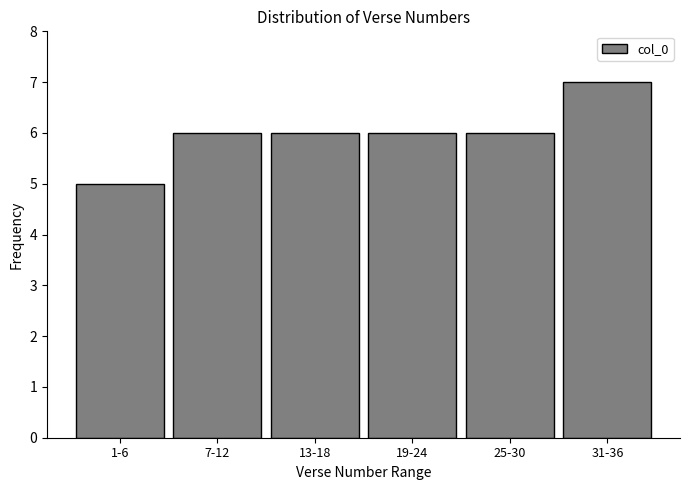

Reading right to left, extract all data points from this chart.

7	6	6	6	6	5